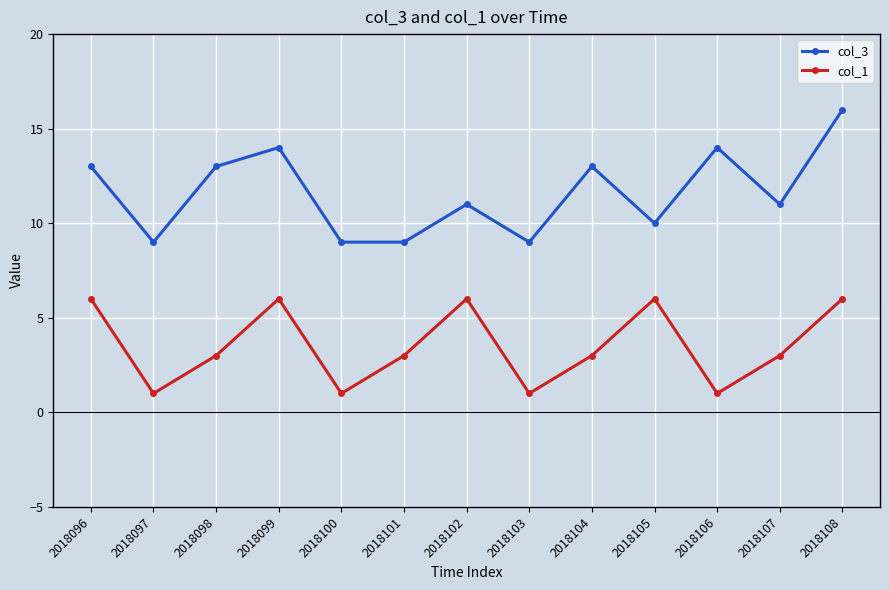

Reading left to right, list all the values displayed in this chart.

col_3: 2018096=13	2018097=9	2018098=13	2018099=14	2018100=9	2018101=9	2018102=11	2018103=9	2018104=13	2018105=10	2018106=14	2018107=11	2018108=16
col_1: 2018096=6	2018097=1	2018098=3	2018099=6	2018100=1	2018101=3	2018102=6	2018103=1	2018104=3	2018105=6	2018106=1	2018107=3	2018108=6